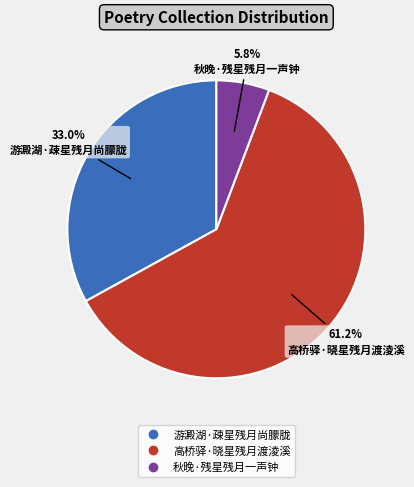

What is the majority slice?

高桥驿·晓星残月渡淩溪